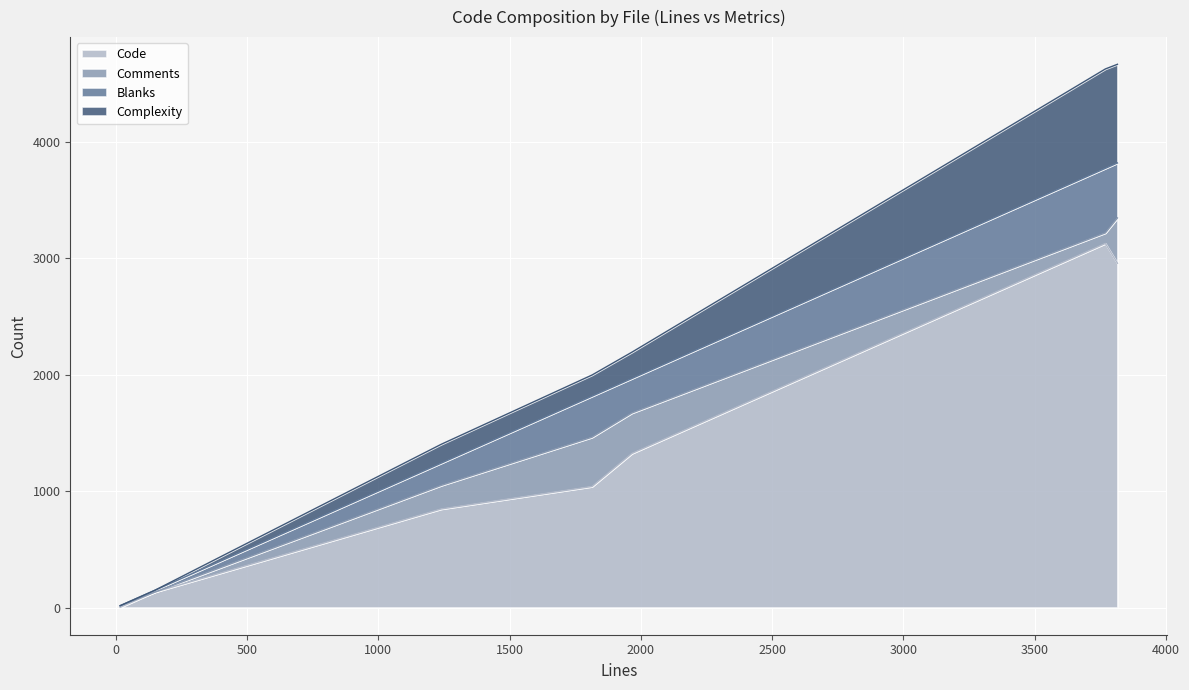

What are all the series names shown in the legend?

Code, Comments, Blanks, Complexity